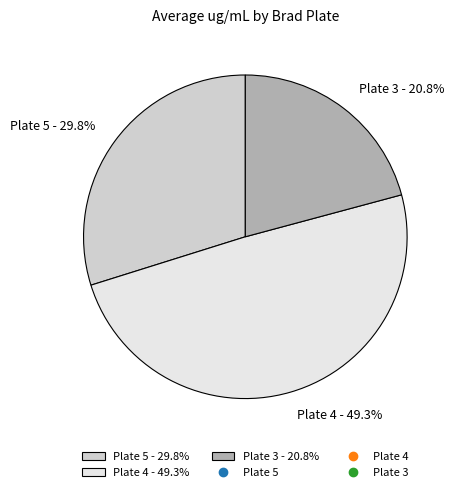

Is the sum of Plate 3 - 20.8% and Plate 4 - 49.3% greater than half?

Yes